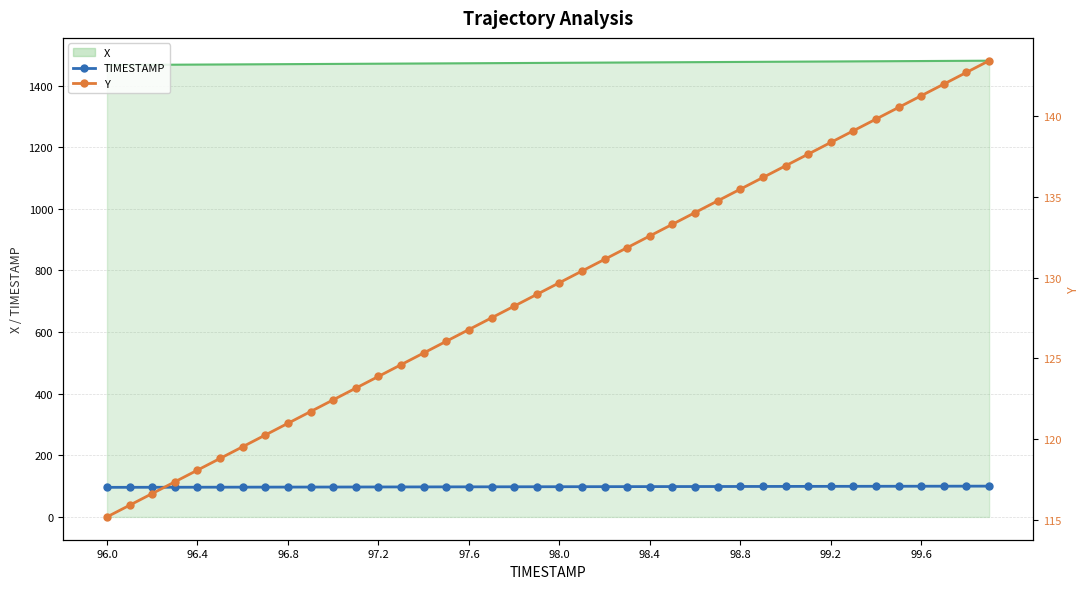

What is the difference between the highest and lowest values at 15?

28.6